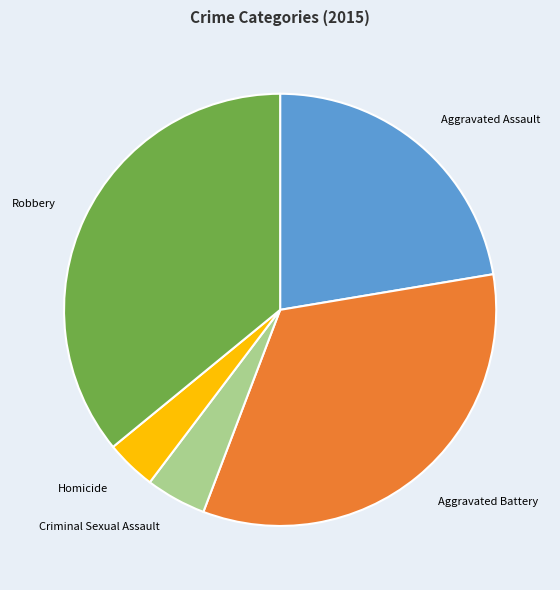

Which category has the biggest portion of the pie?

Robbery